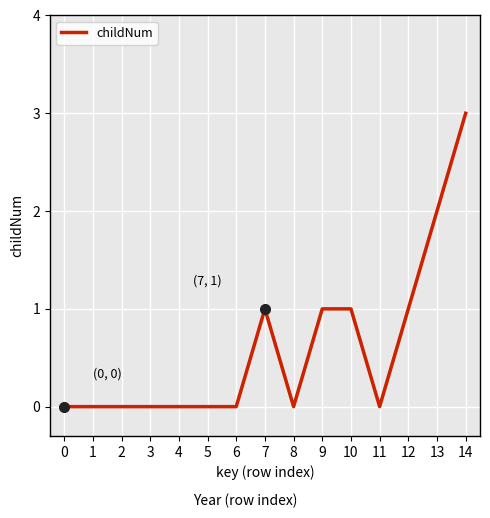

True or false: the data shows 1 at 14.

False